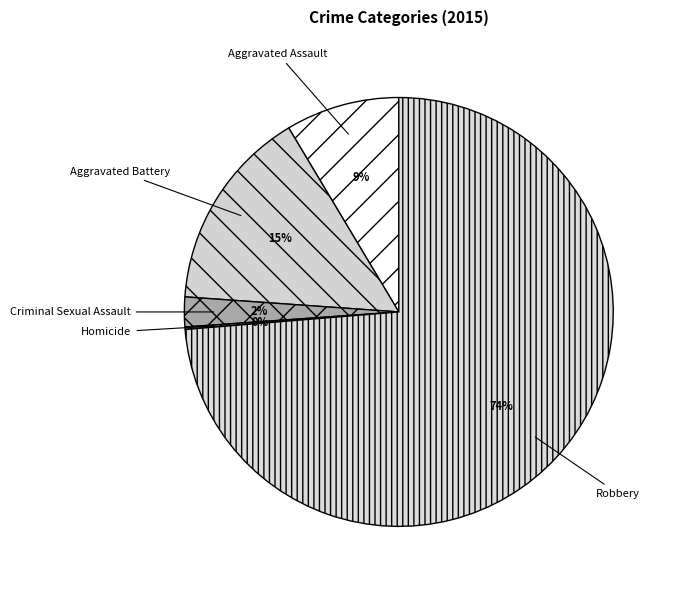

Is the sum of Robbery and Aggravated Assault greater than half?

Yes